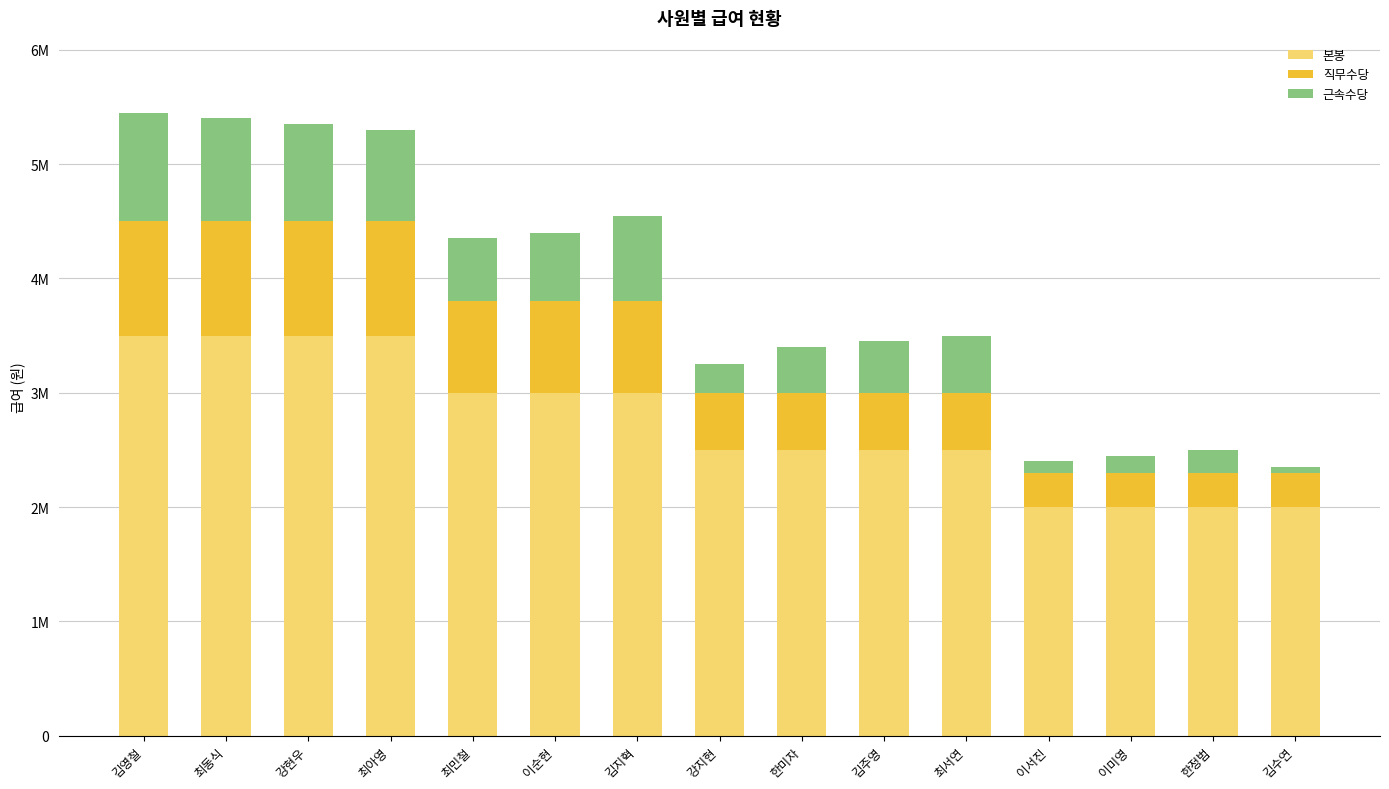

Does the chart contain any negative values?

No